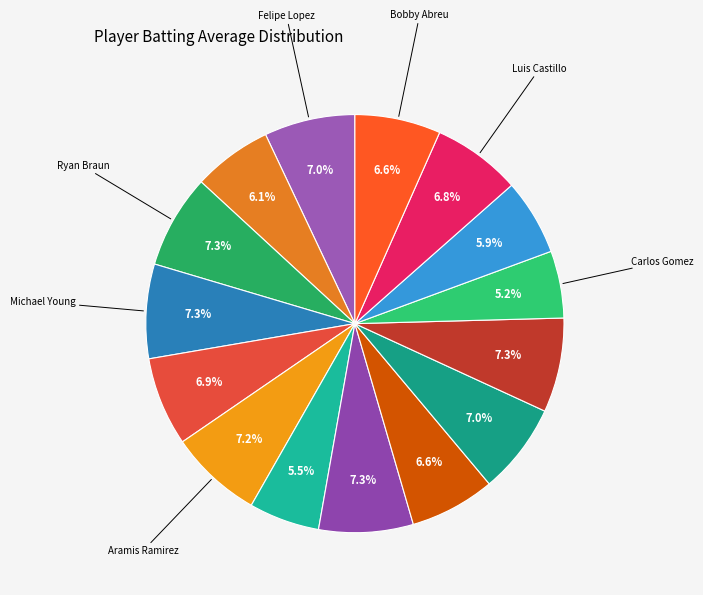

Rank the categories by value from lowest to highest.

Carlos Gomez, Jason Kendall, Vernon Wells, Cody Ross, Yorvit Torrealba, Bobby Abreu, Luis Castillo, Skip Schumaker, Felipe Lopez, Felipe Lopez (2), Aramis Ramirez, Ryan Braun, Michael Young, Michael Young (2), Michael Young (3)